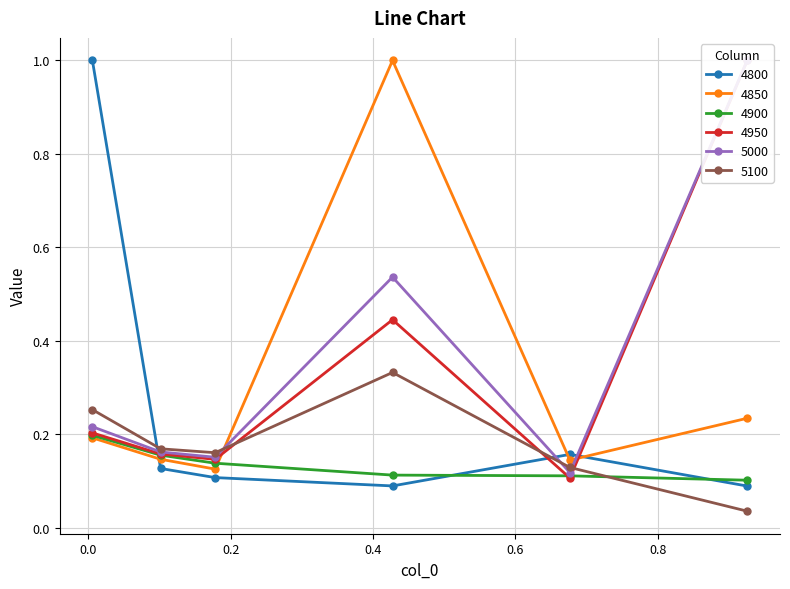

What is the maximum value for 4800?

1.0